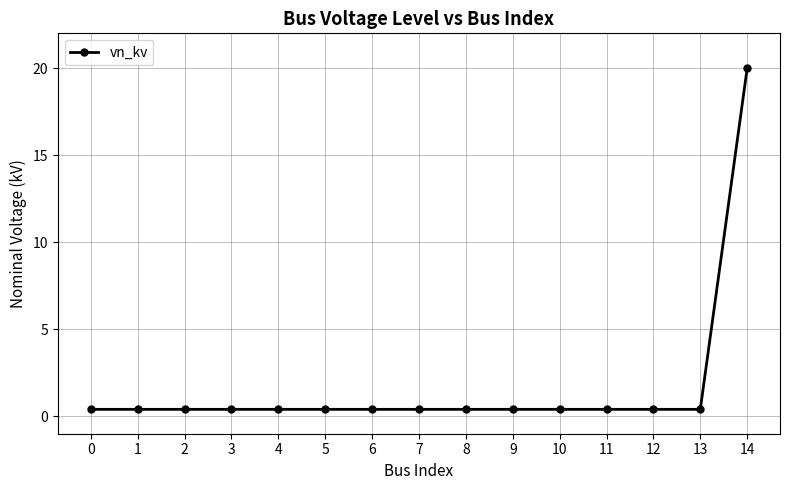

The chart shows a value of 0.4 at 3. True or false?

True